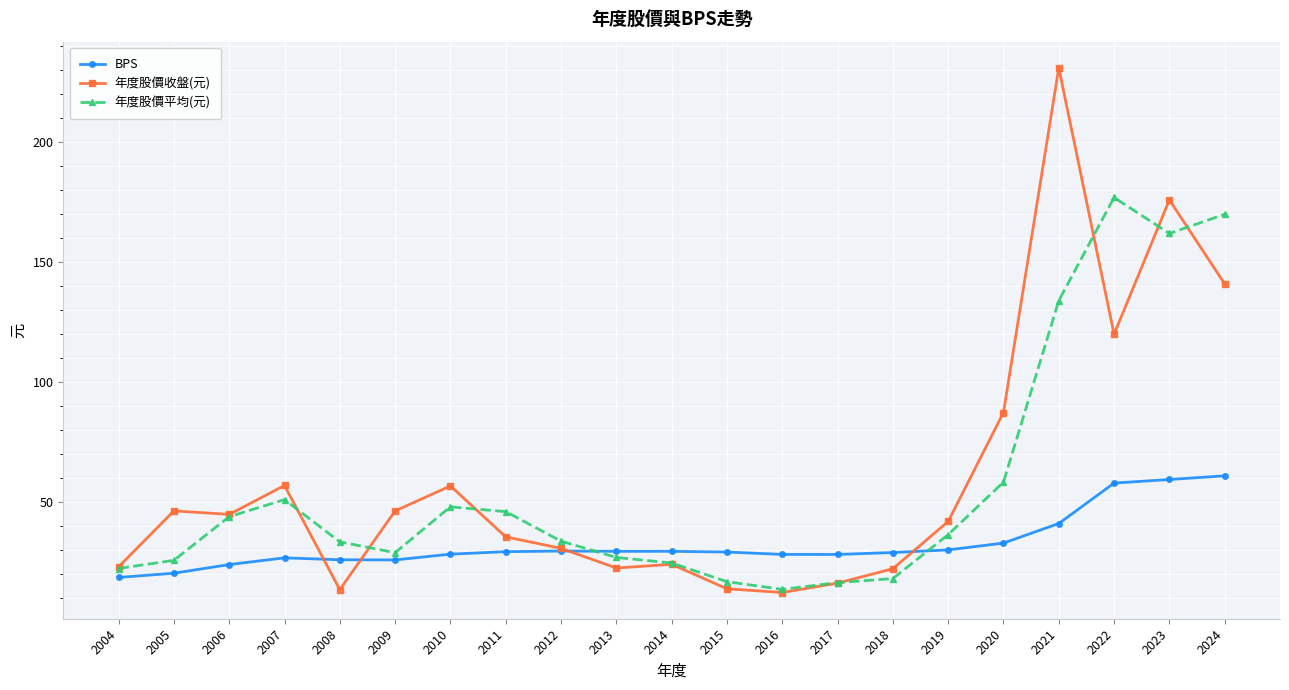

How many values in the 年度股價收盤(元) series are below 42?

10